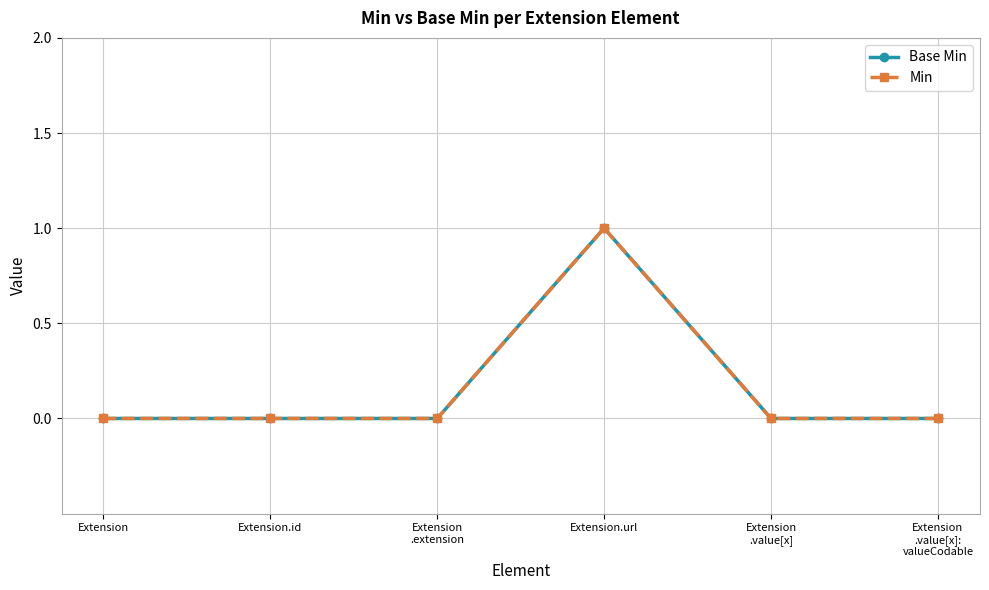

Which category has the highest value across all series?

Extension.url